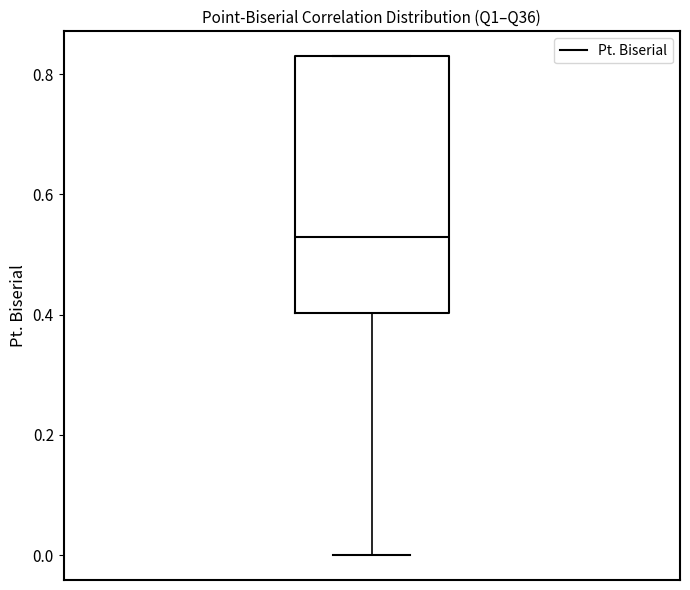

Transcribe this box plot: give where the median line is, the range the box spans, and where the two whiskers end, as read against the y-axis. The values are not printed on the chart, so give them approximately, as read against the axis.

median 0.54, box 0.40 to 0.84, whiskers 0.00 to 0.84